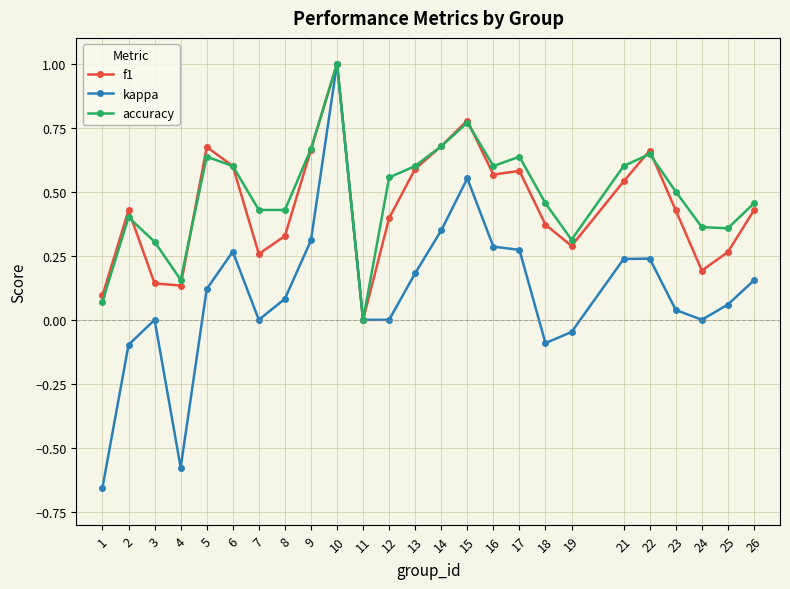

How many distinct data groups are displayed?

3